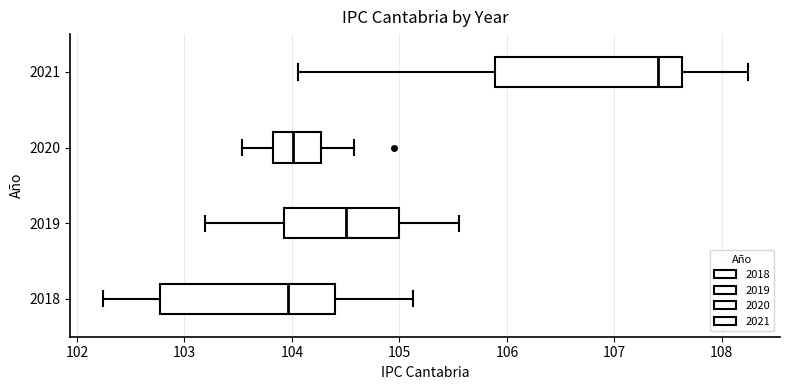

Reading bottom to top, transcribe this box plot: for each box, give where its median line is, the range the box spans, and where its two whiskers end, as read against the x-axis. The values are not printed on the chart, so give them approximately, as read against the axis.

2018: median 104.0, box 102.8 to 104.4, whiskers 102.2 to 105.1
2019: median 104.5, box 103.9 to 105.0, whiskers 103.2 to 105.6
2020: median 104.0, box 103.8 to 104.3, whiskers 103.5 to 104.6
2021: median 107.4, box 105.9 to 107.6, whiskers 104.1 to 108.2